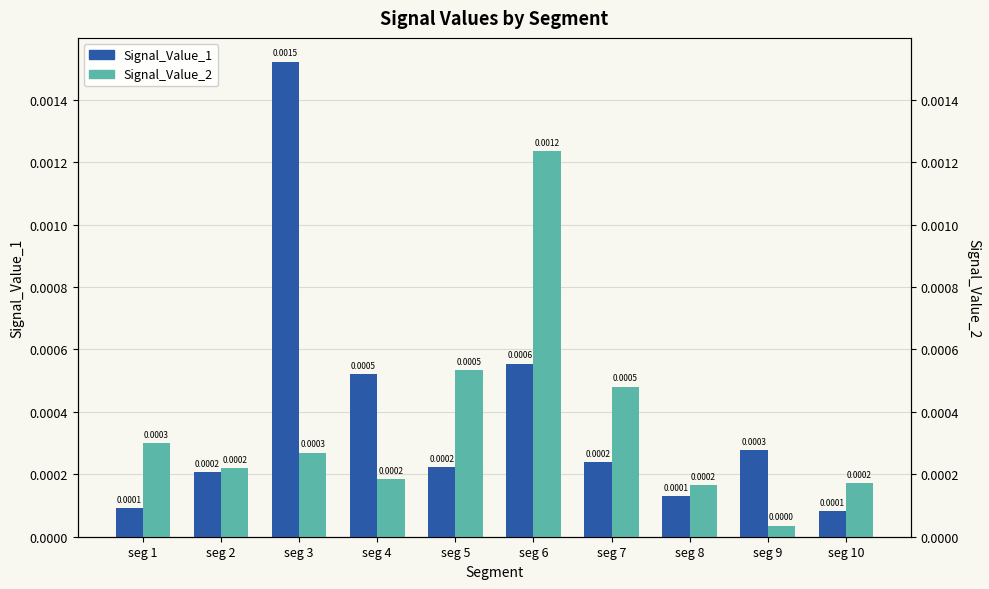

How many data points does each series have?

10